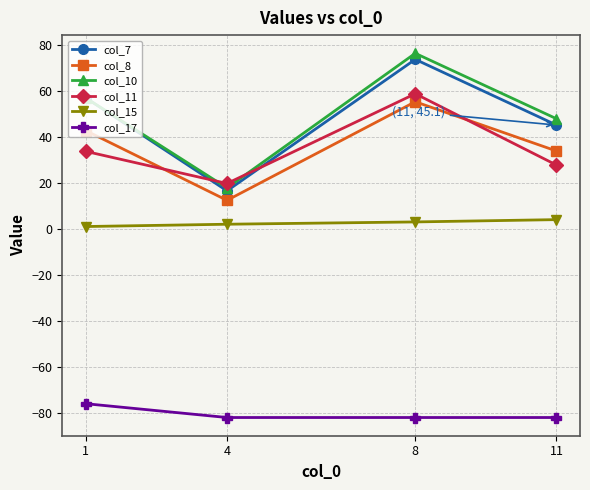

What is the value of the col_17 point at the 1st from the left?

-76.0